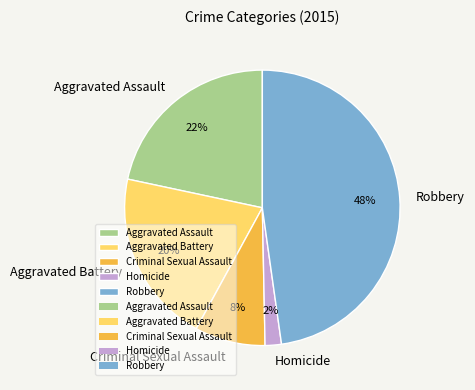

What is the smallest slice in the pie chart?

Homicide